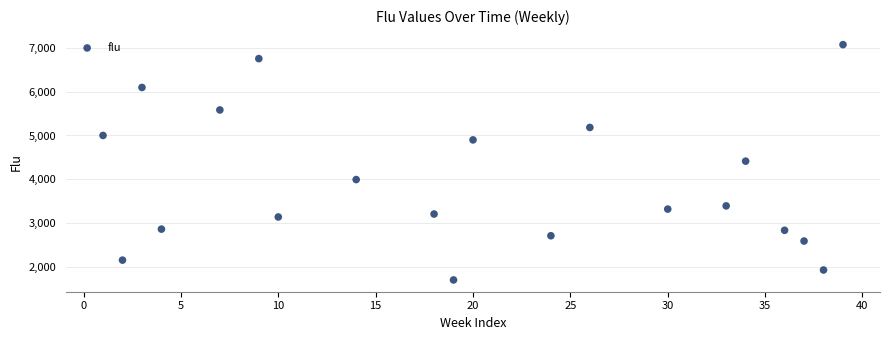

What is the range of X values (max minus min)?

38.0